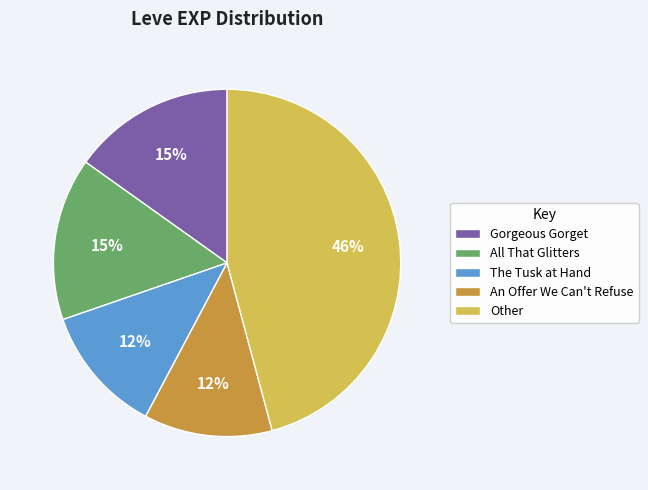

Which category has the biggest portion of the pie?

Other